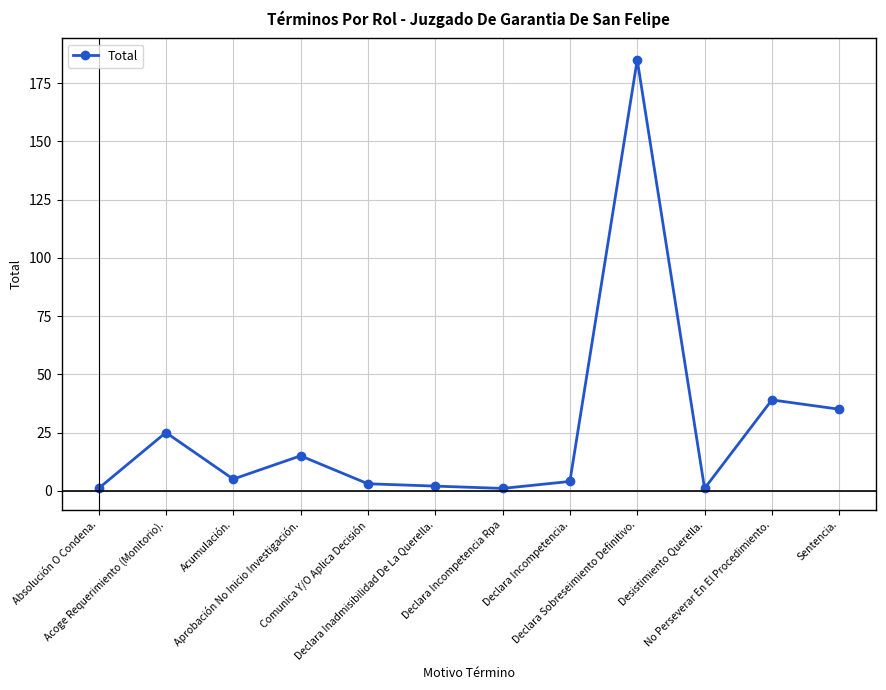

Where does the data first go above 5?

Acoge Requerimiento (Monitorio).